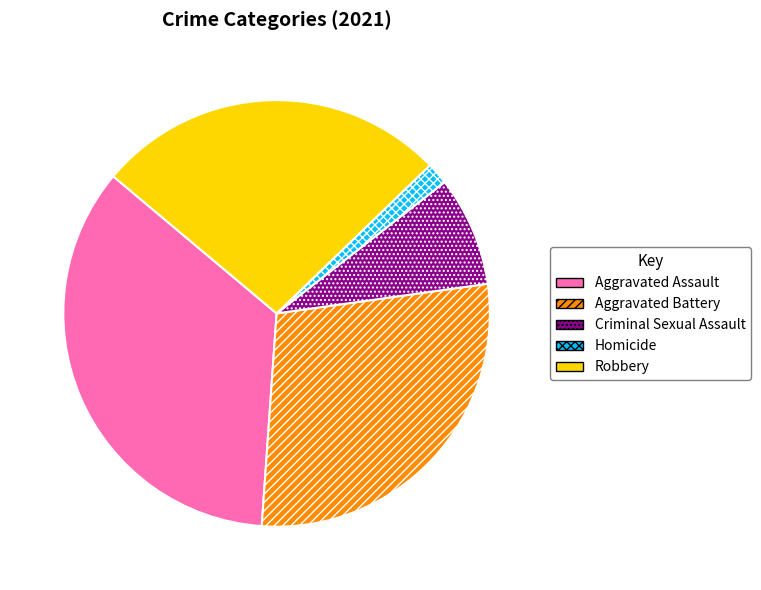

Do Homicide and Aggravated Assault together represent more than half of the pie?

No